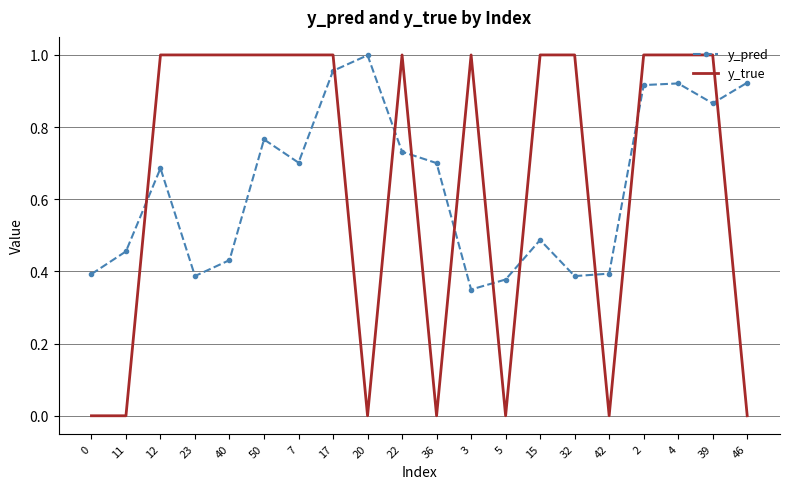

Count the number of data series in this chart.

2